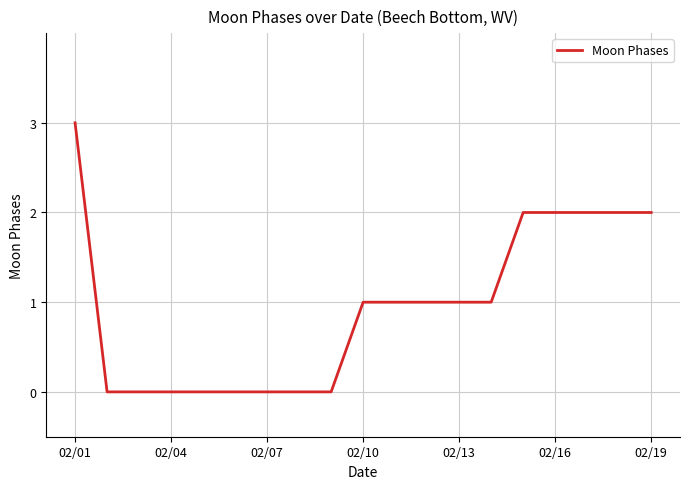

What is the maximum value shown in the chart?

3